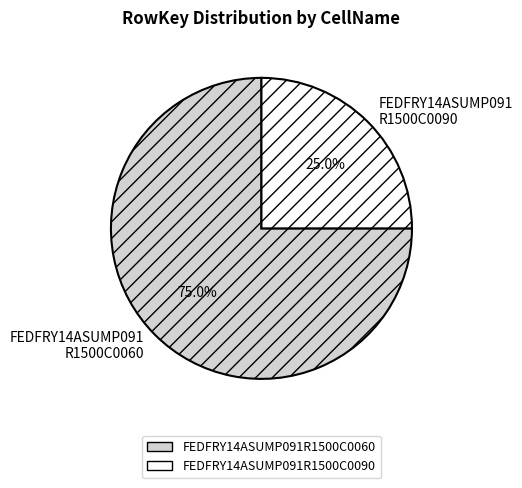

To the nearest percent, what is the difference between the FEDFRY14ASUMP091R1500C0090 and FEDFRY14ASUMP091R1500C0060 slice percentages?

50%